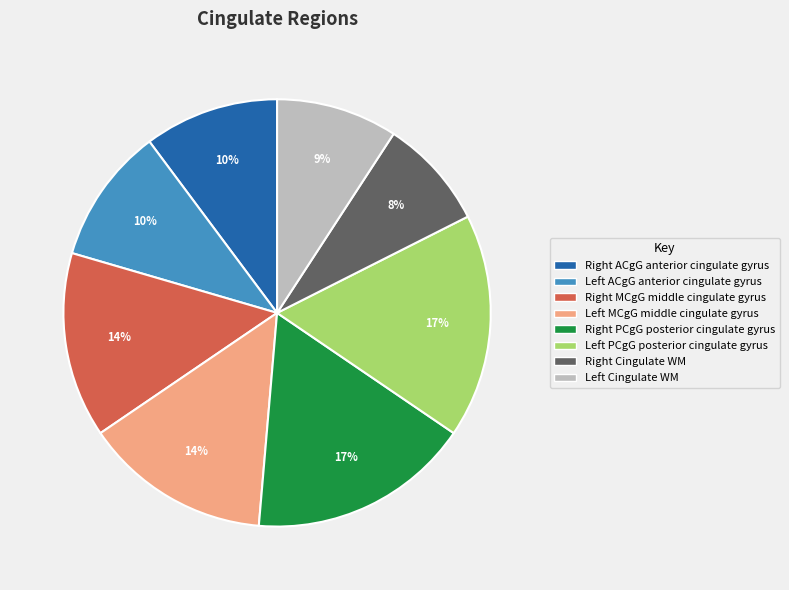

Which slice is the smallest?

Right Cingulate WM